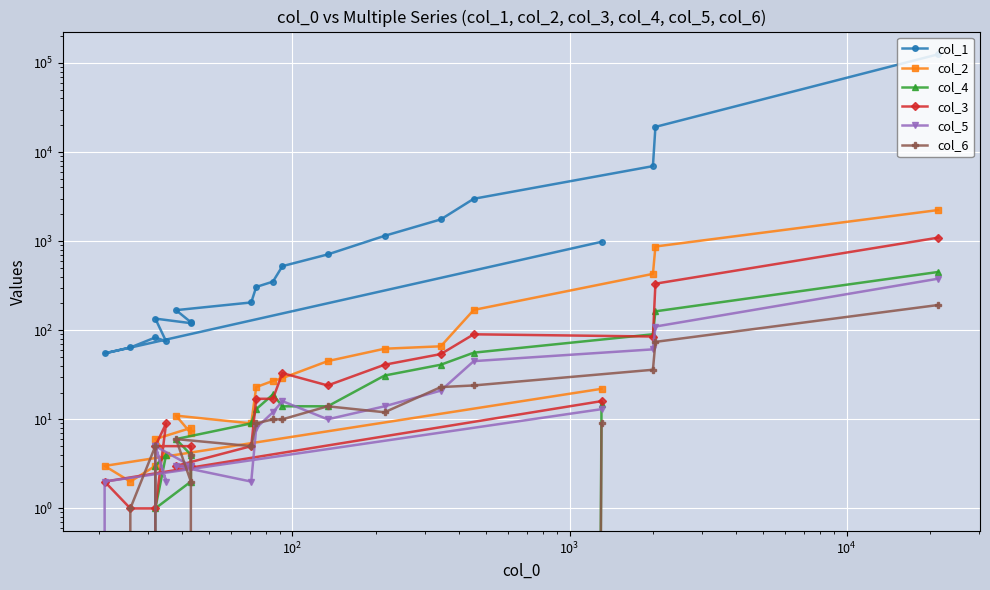

What is the difference between the second highest and minimum values in the col_4 series?

163